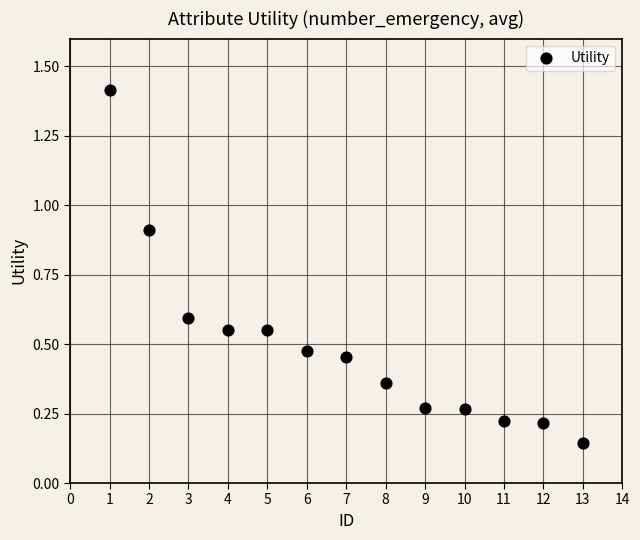

What is the range of Y values (max minus min)?

1.3